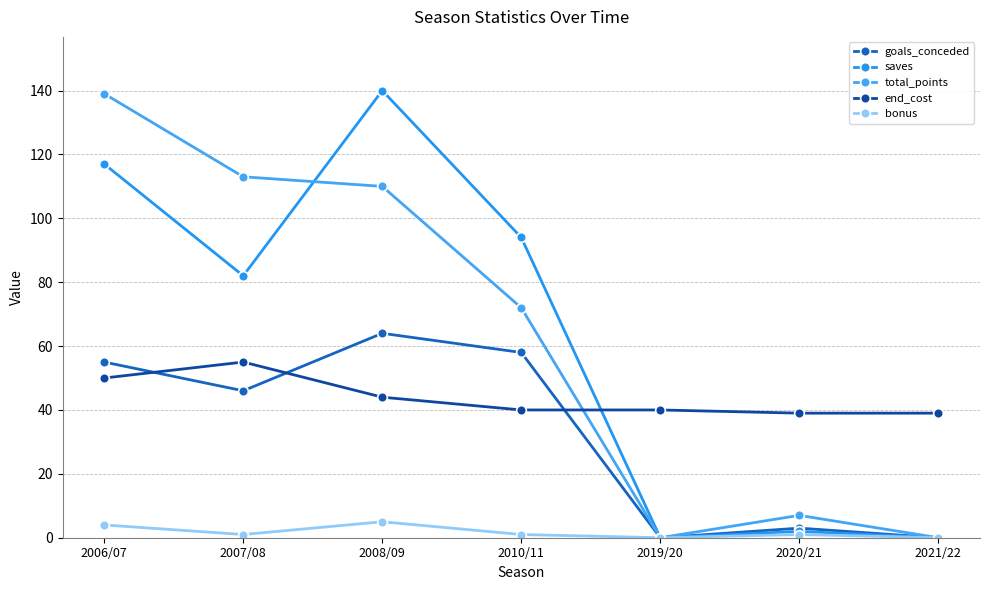

Is this an area chart (filled region under the line)?

No